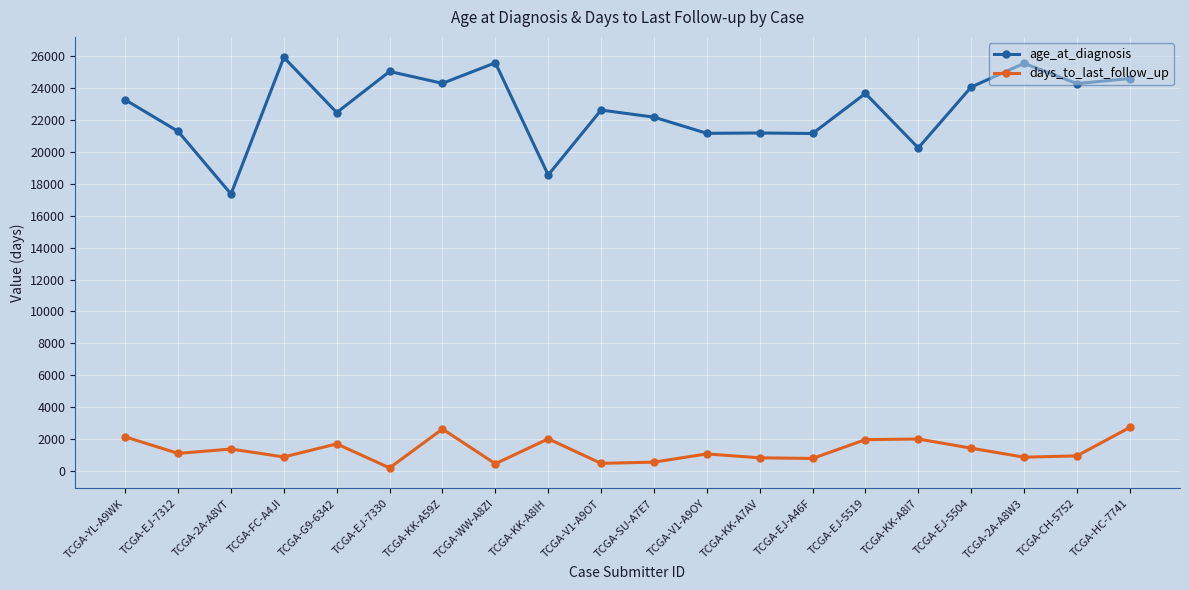

Does the chart have visible grid lines?

Yes